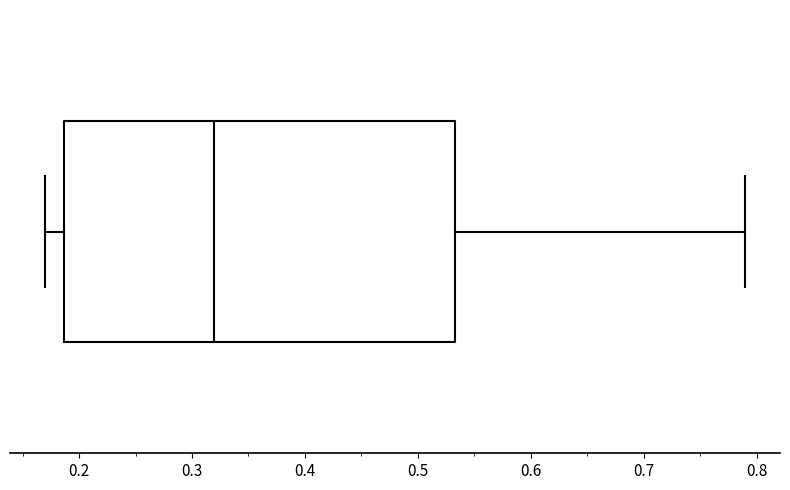

Read this box plot against the x-axis: the position of the median line, the range covered by the box, and the ends of both whiskers. The values are not printed on the chart, so give them approximately, as read against the axis.

median 0.32, box 0.19 to 0.53, whiskers 0.17 to 0.79